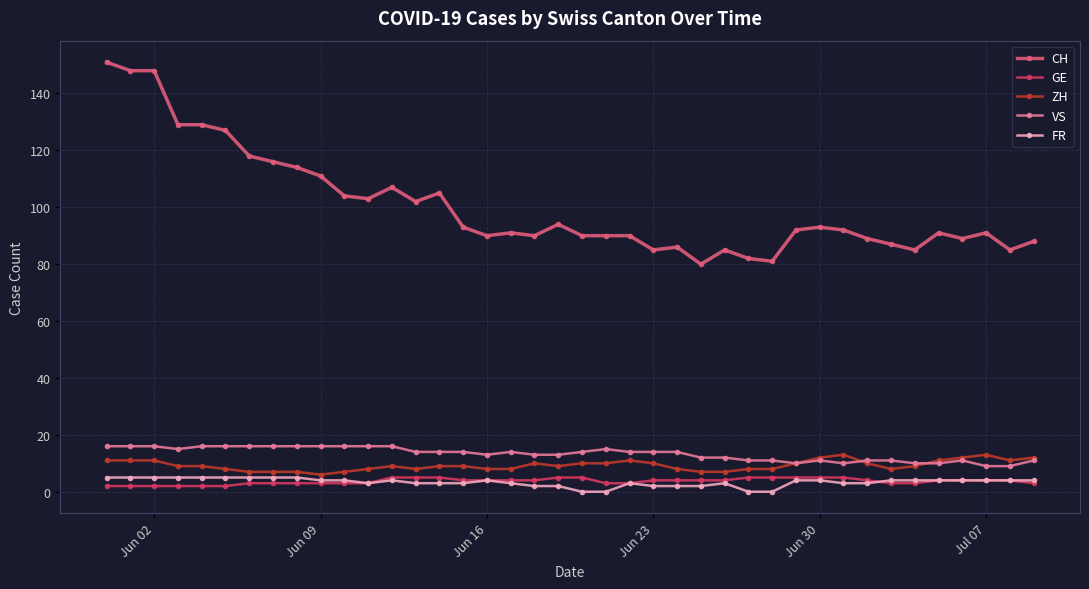

True or false: CH and FR cross at least once.

False